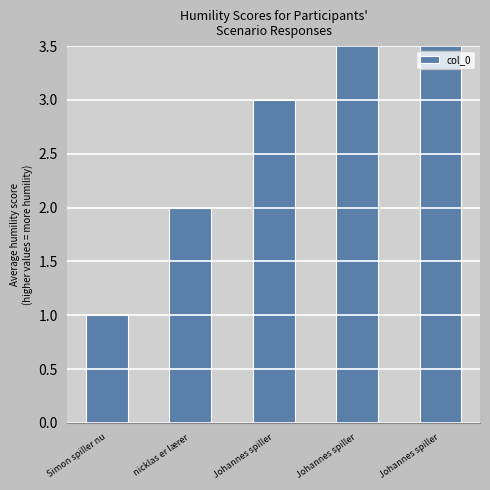

At which label is the value closest to 3?

Johannes spiller